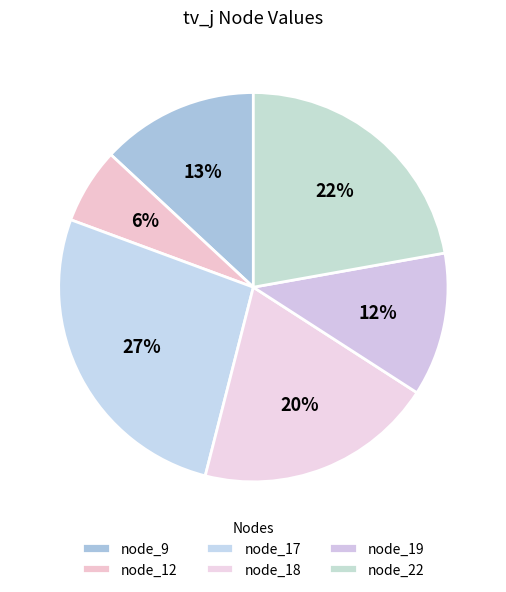

How many slices are in this pie chart?

6